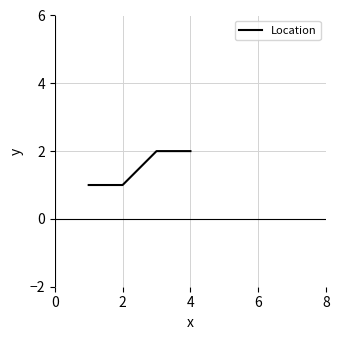

What is the sum of all values?

6